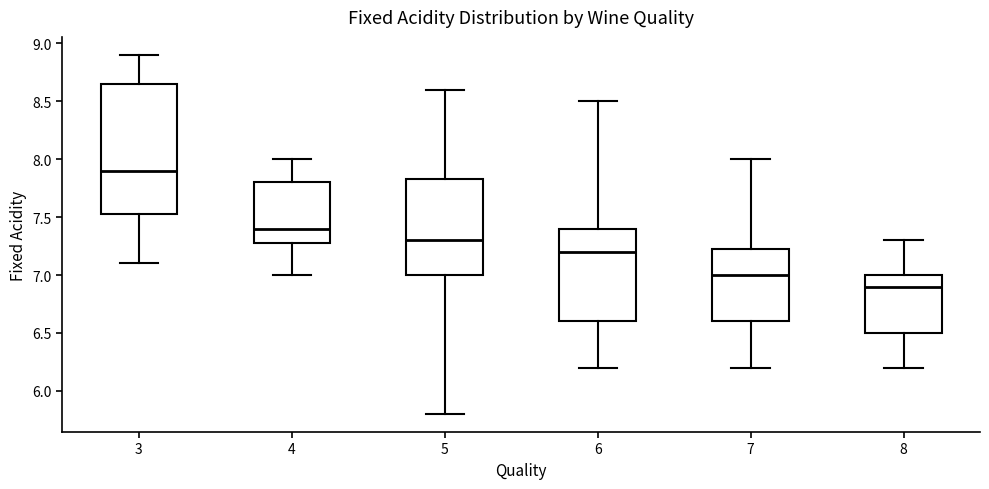

Which box is the tallest, from its lower edge to its upper edge?

3